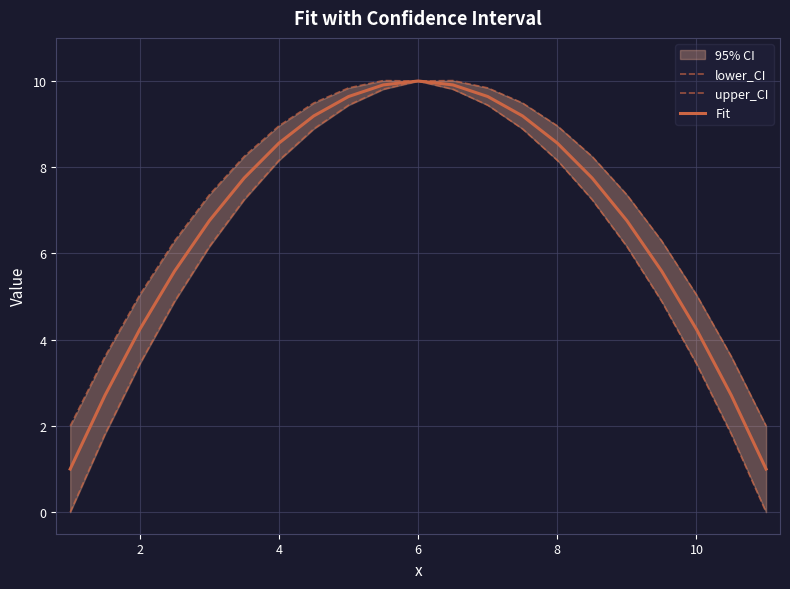

What is the maximum value for Fit?

10.0